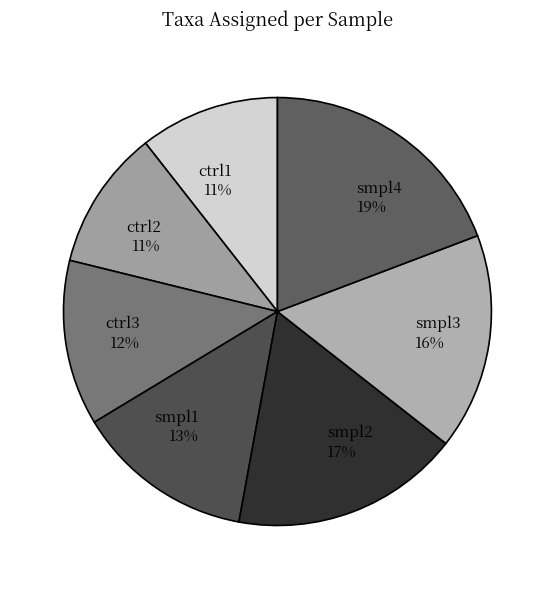

How many slices are in this pie chart?

7